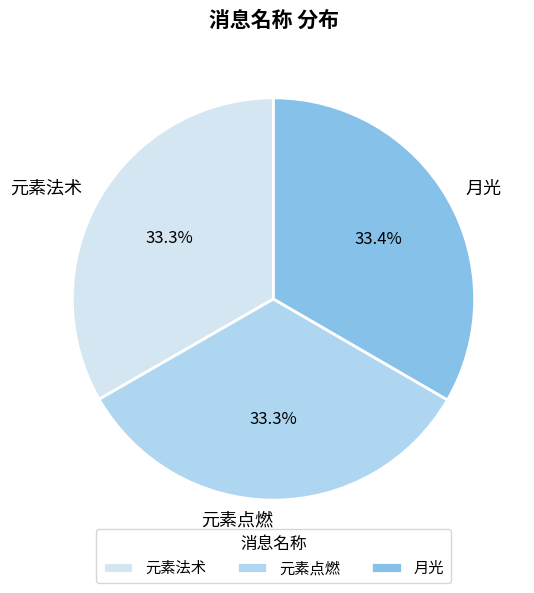

Combined, what portion of the pie is 元素点燃 and 元素法术?

66.6%